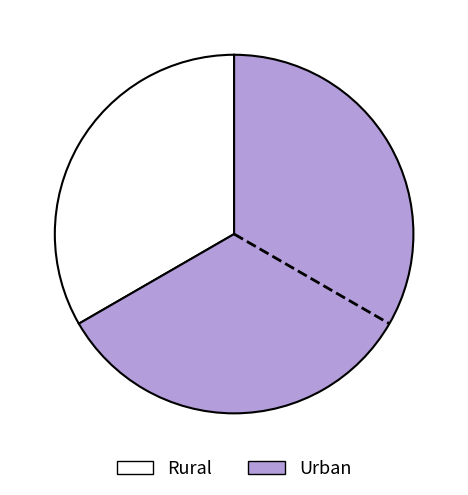

Which category has the biggest portion of the pie?

Urban